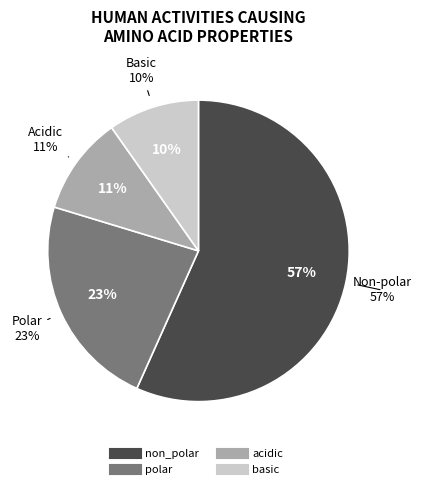

Between polar and non_polar, which is larger?

non_polar